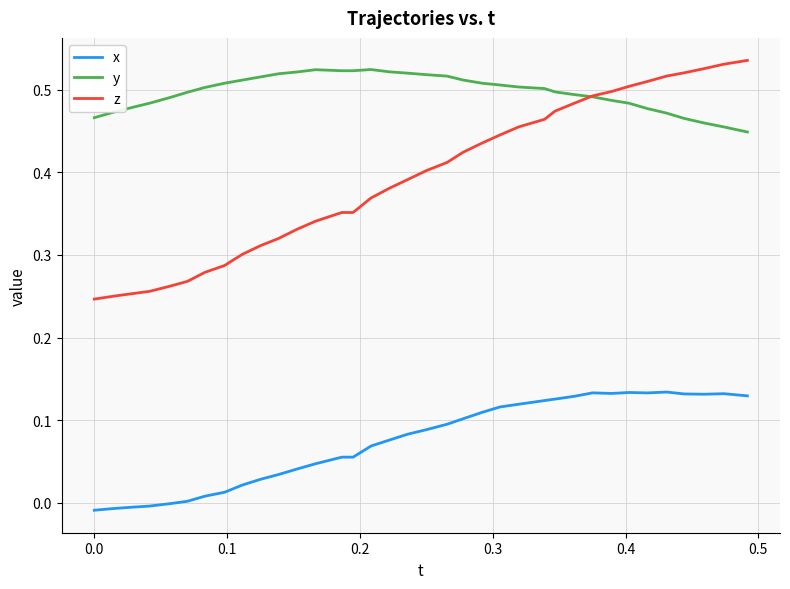

True or false: x and y intersect in this chart.

False